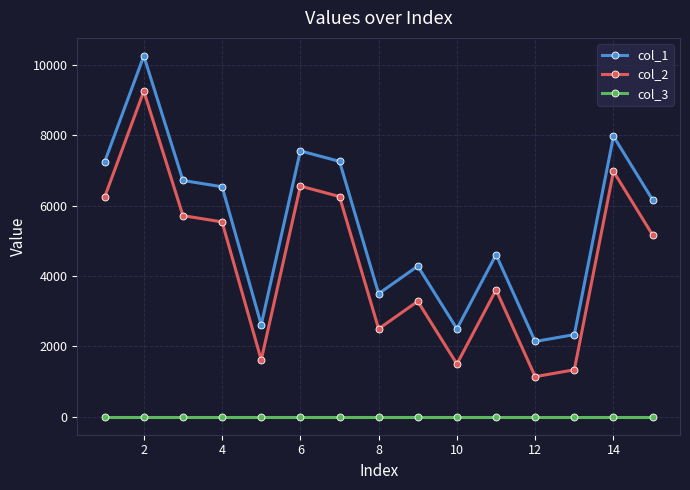

What are all the series names shown in the legend?

col_1, col_2, col_3